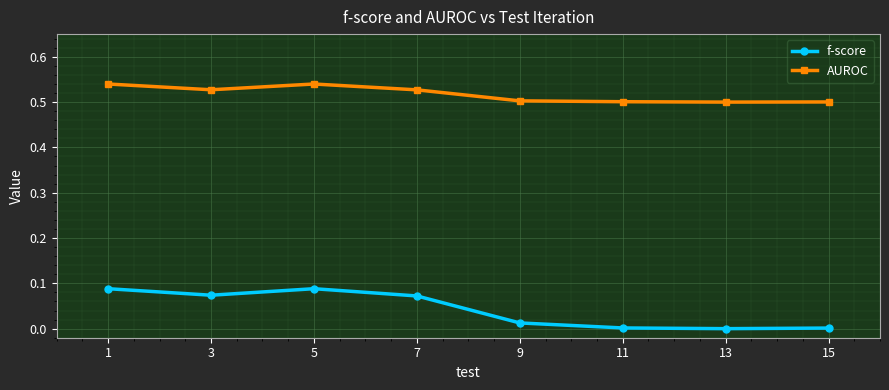

Which series changed the most between 1 and 15?

f-score